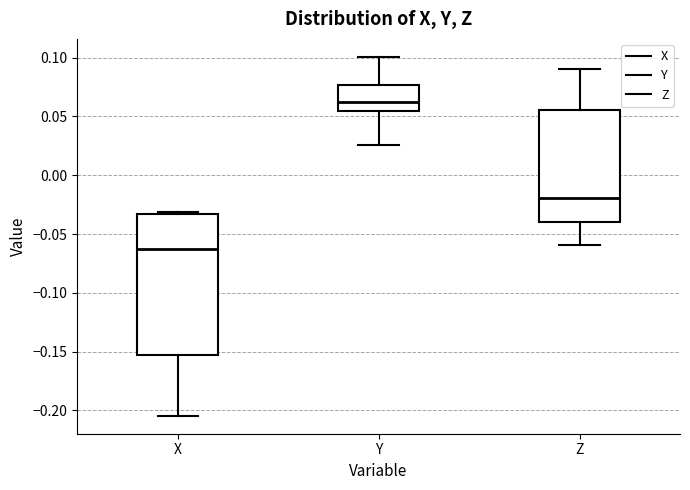

Reading left to right, transcribe this box plot: for each box, give where its median line is, the range the box spans, and where its two whiskers end, as read against the y-axis. The values are not printed on the chart, so give them approximately, as read against the axis.

X: median -0.065, box -0.155 to -0.035, whiskers -0.205 to -0.030
Y: median 0.060, box 0.055 to 0.075, whiskers 0.025 to 0.100
Z: median -0.020, box -0.040 to 0.055, whiskers -0.060 to 0.090